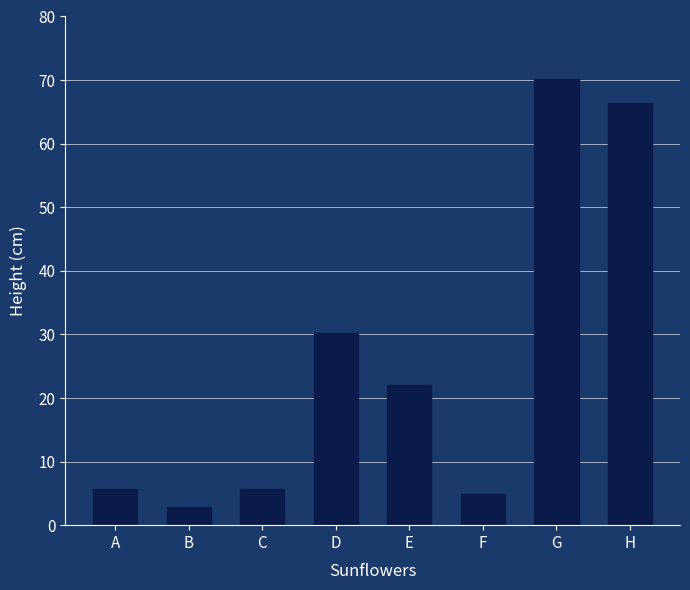

At which label is the value closest to 36?

D